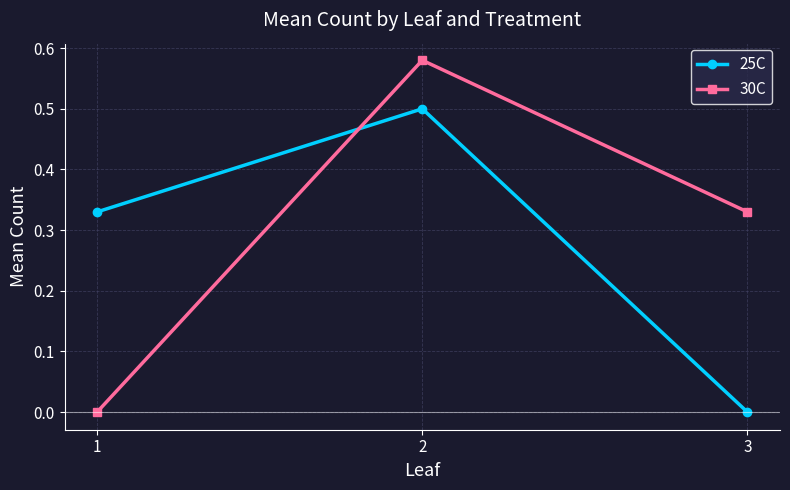

Rank the categories by 25C value from highest to lowest.

2, 1, 3